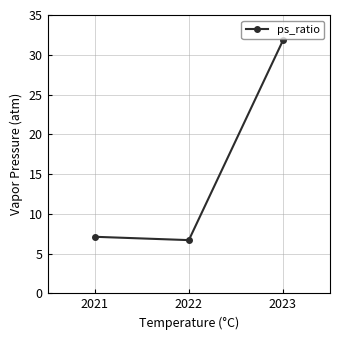

What is the difference between the second highest and minimum values?

0.4